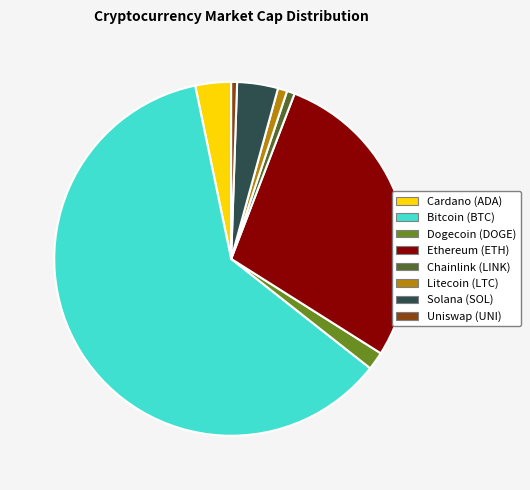

Is there a majority slice in this chart?

Yes